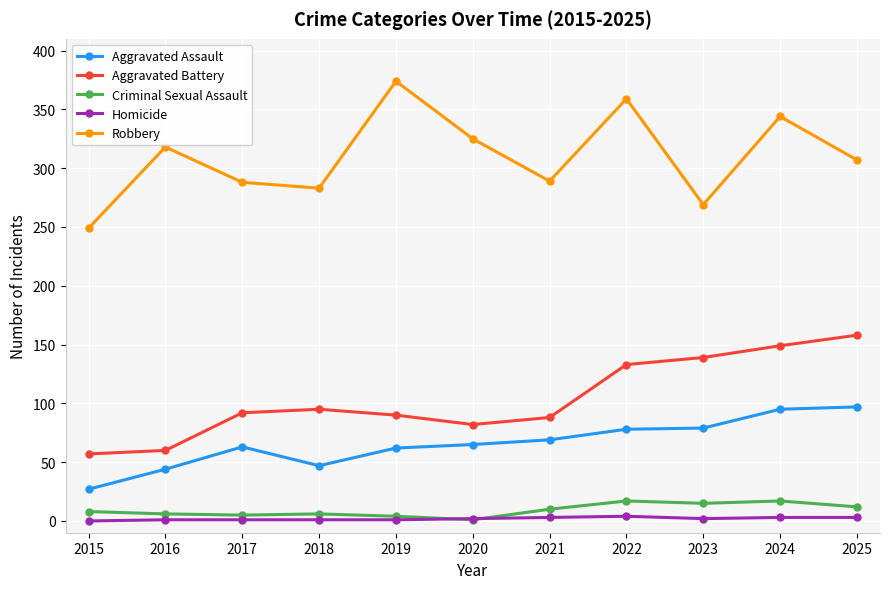

Does the chart display data point markers on the line(s)?

Yes